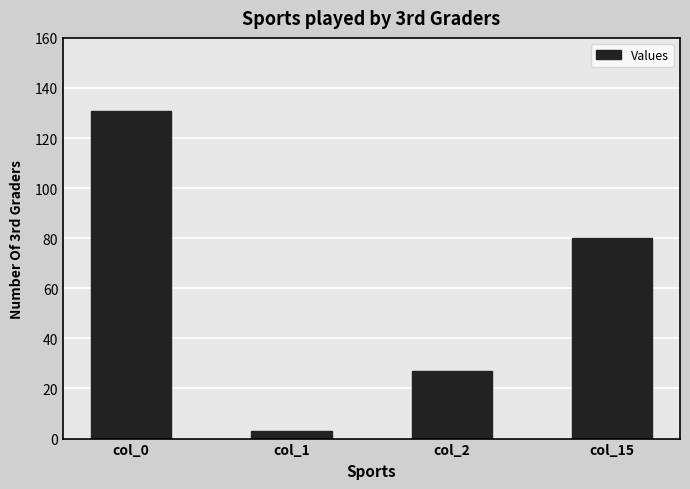

List the labels in order of value, largest first.

col_0, col_15, col_2, col_1